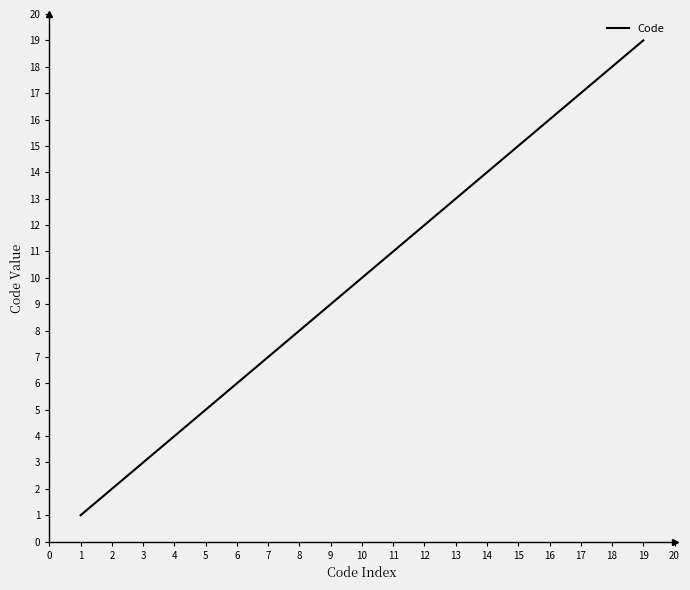

What is the greatest value displayed?

19